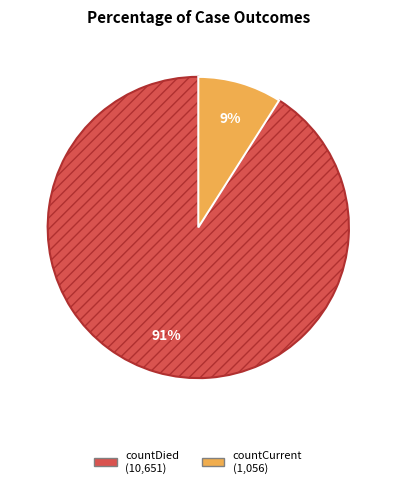

Is there a majority slice in this chart?

Yes